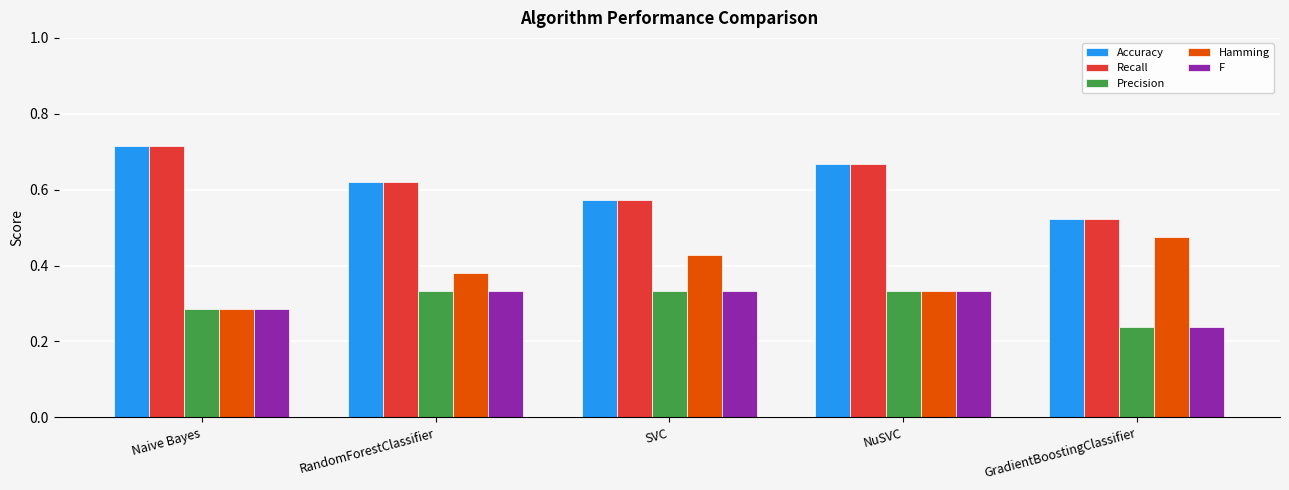

Is the value of Accuracy at SVC greater than the value of F at GradientBoostingClassifier?

Yes